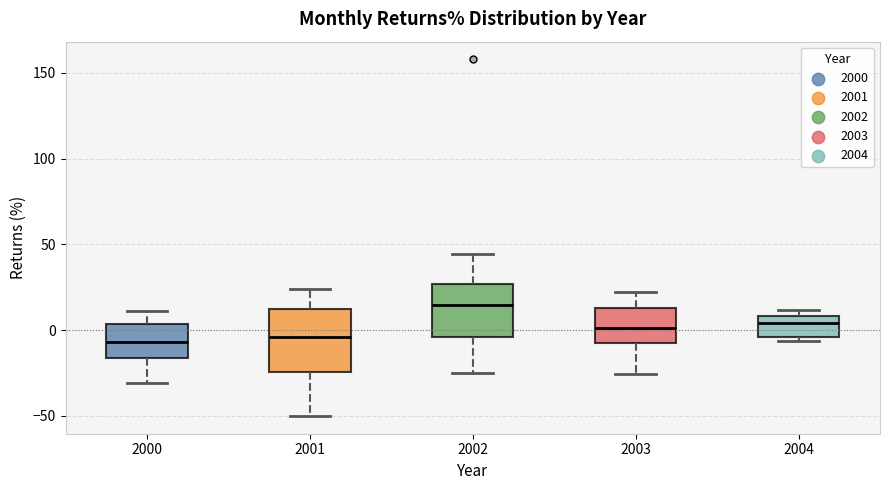

Reading left to right, transcribe this box plot: for each box, give where its median line is, the range the box spans, and where its two whiskers end, as read against the y-axis. The values are not printed on the chart, so give them approximately, as read against the axis.

2000: median -5, box -15 to 5, whiskers -30 to 10
2001: median -5, box -25 to 10, whiskers -50 to 25
2002: median 15, box -5 to 25, whiskers -25 to 45
2003: median 0, box -10 to 15, whiskers -25 to 20
2004: median 5, box -5 to 10, whiskers -5 (just below the box's lower edge) to 10 (just above the box's upper edge)